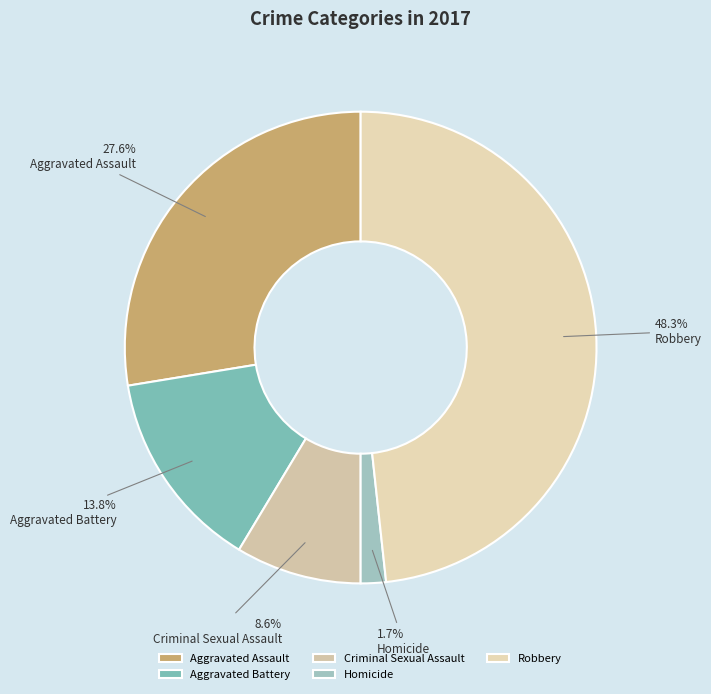

Does Criminal Sexual Assault account for over 50% of the chart?

No